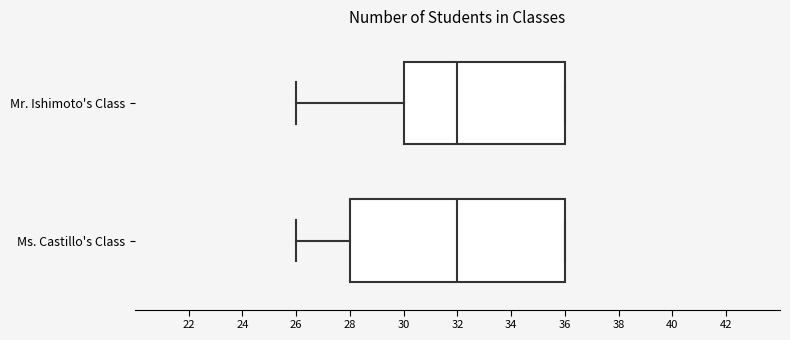

Reading bottom to top, transcribe this box plot: for each box, give where its median line is, the range the box spans, and where its two whiskers end, as read against the x-axis. The values are not printed on the chart, so give them approximately, as read against the axis.

Ms. Castillo's Class: median 32, box 28 to 36, whiskers 26 to 36
Mr. Ishimoto's Class: median 32, box 30 to 36, whiskers 26 to 36